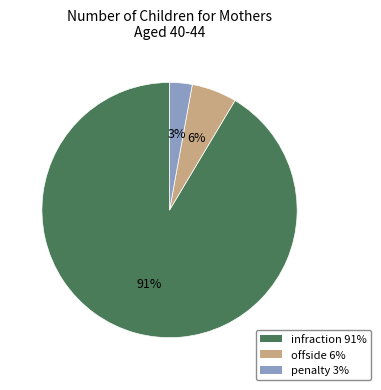

Count the number of slices in the pie.

3